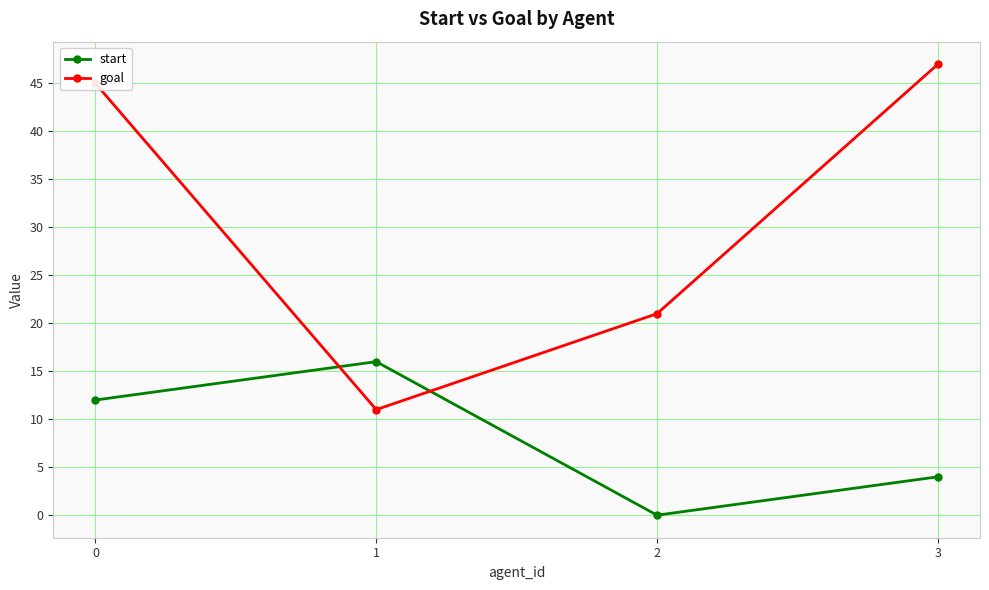

What is the total value across all series at 2?

21